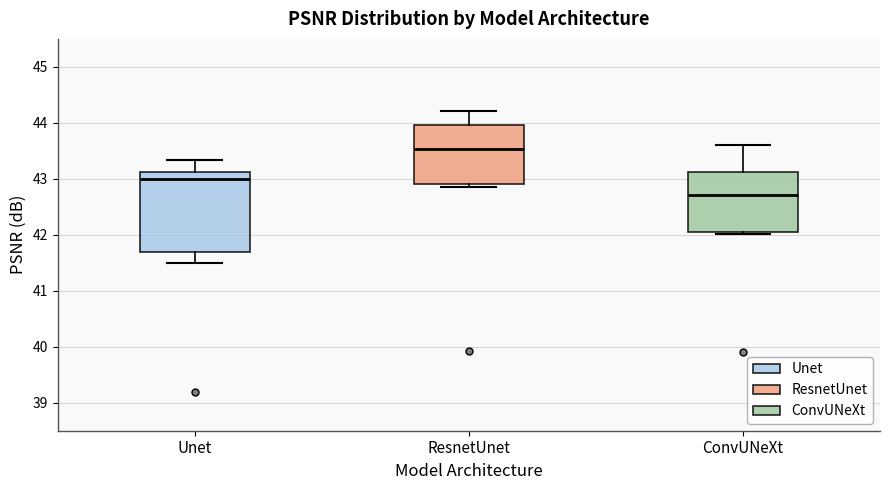

Comparing the boxes themselves (not the whiskers), which one is the tallest?

Unet